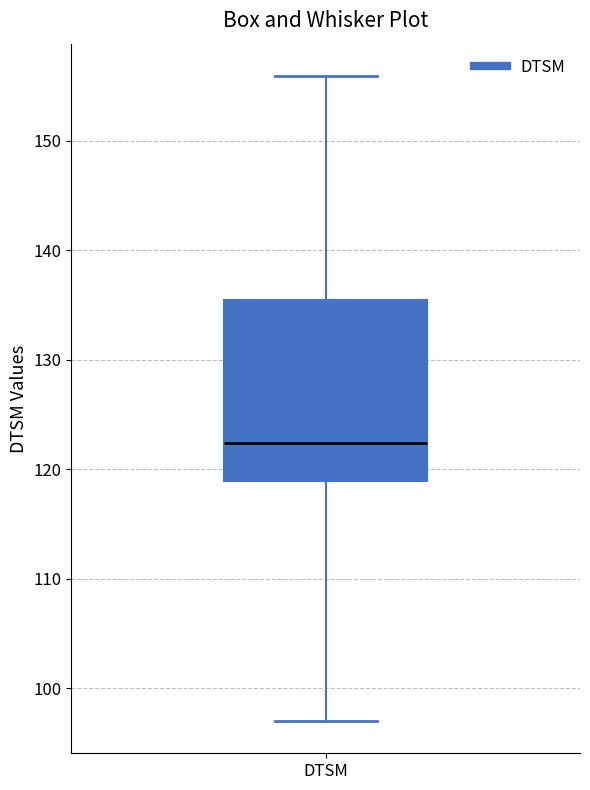

Where does the median line of the box for DTSM sit on the y-axis? The values are not printed on the chart, so give them approximately, as read against the axis.

122